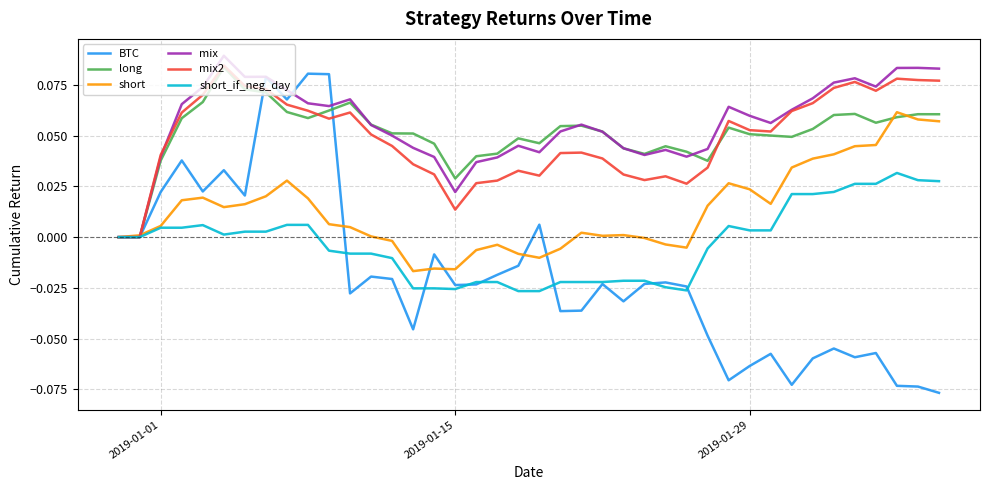

What are all the series names shown in the legend?

BTC, long, short, mix, mix2, short_if_neg_day